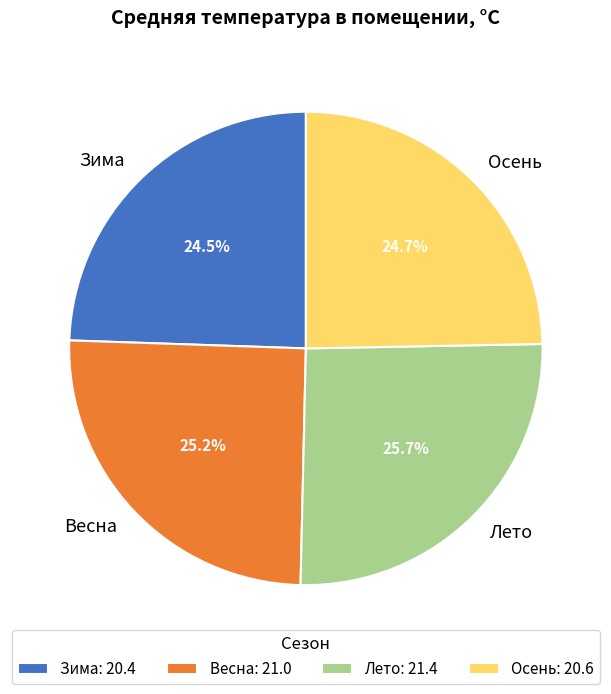

What is the ratio of the value at Весна to the value at Осень?

1.0